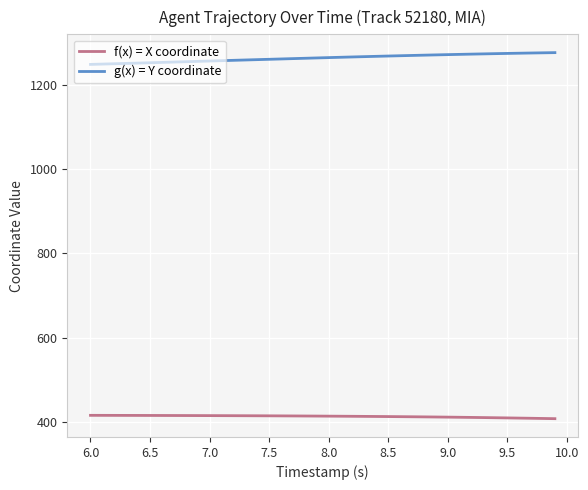

What is the greatest value displayed?

1275.7